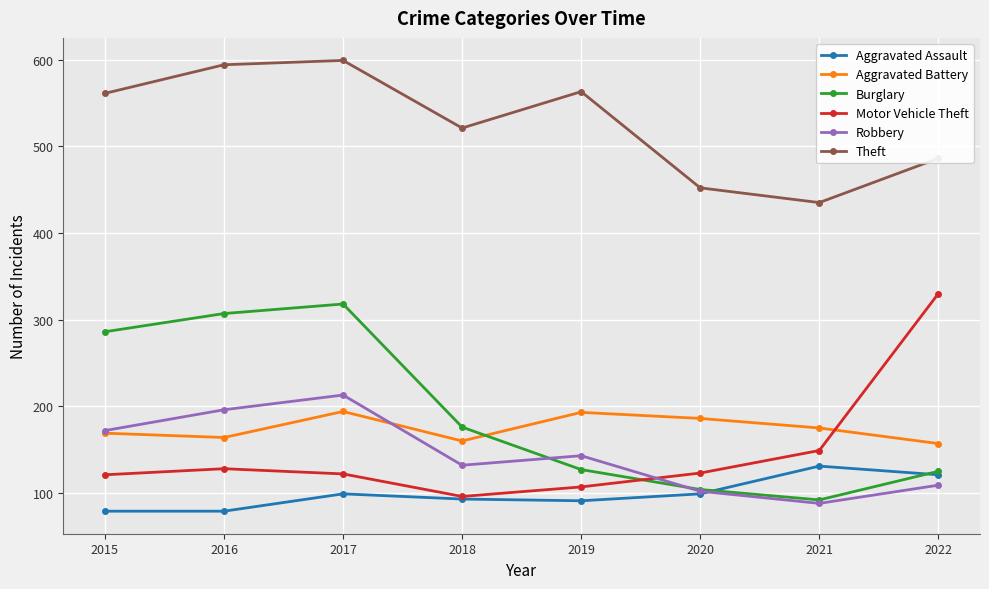

What is the spread (max minus min) of values at 2016?

515